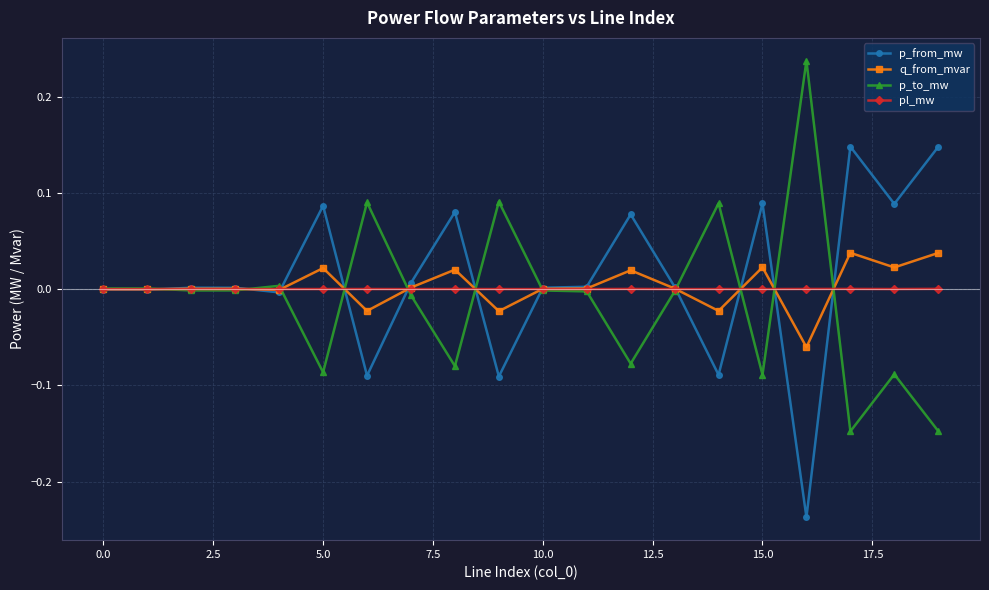

List the series in order of their peak value, highest first.

p_to_mw, p_from_mw, q_from_mvar, pl_mw